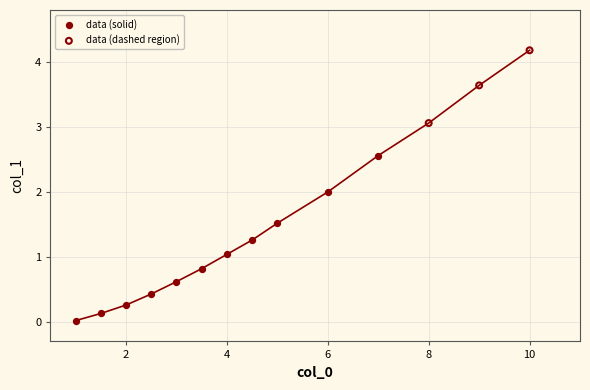

Which series contains the lowest Y value?

data (solid)